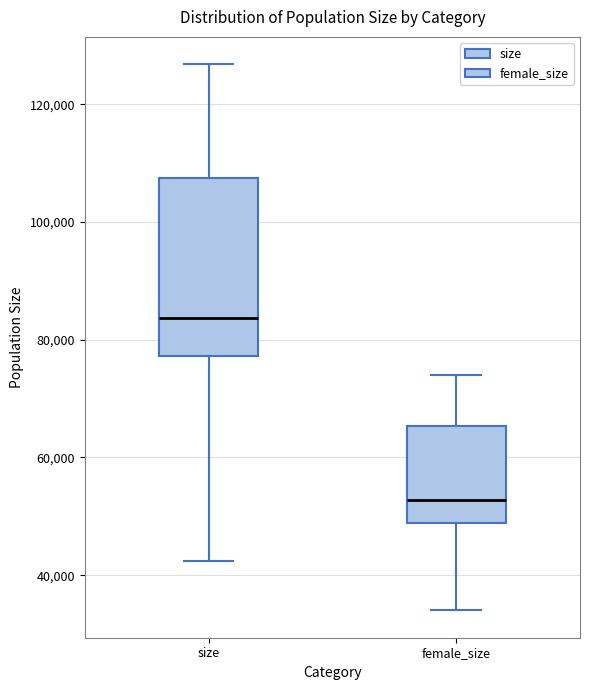

Comparing the boxes themselves (not the whiskers), which one is the tallest?

size